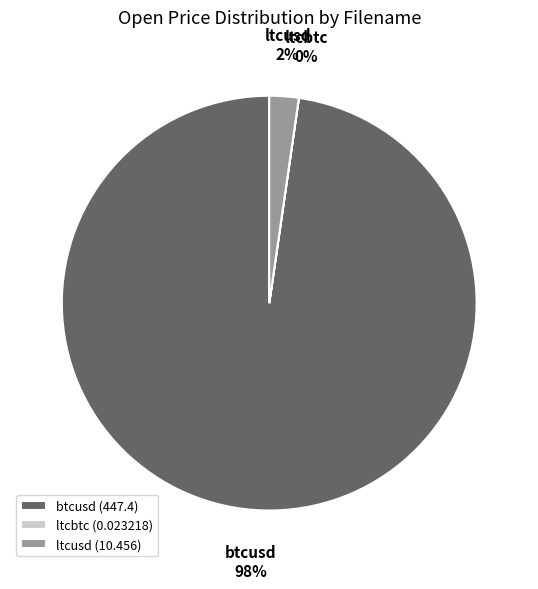

To the nearest percent, what is the combined percentage of ltcusd and btcusd?

100%